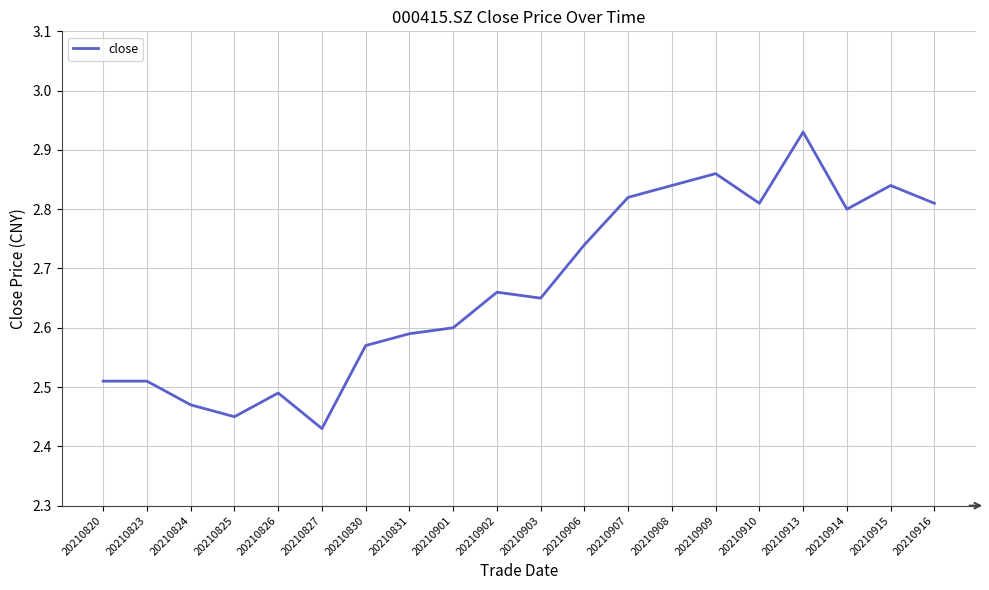

What is the difference between the second highest and second lowest values?

0.4